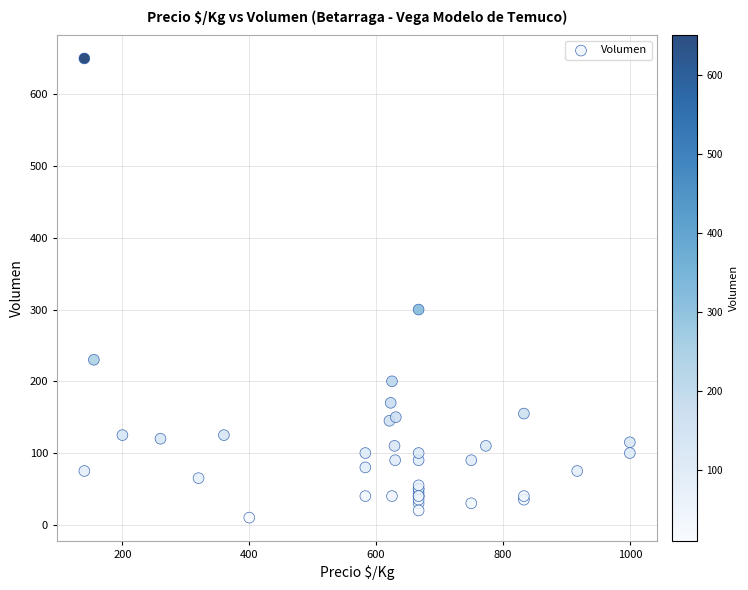

What Y value in the scatter plot is closest to 330?

300